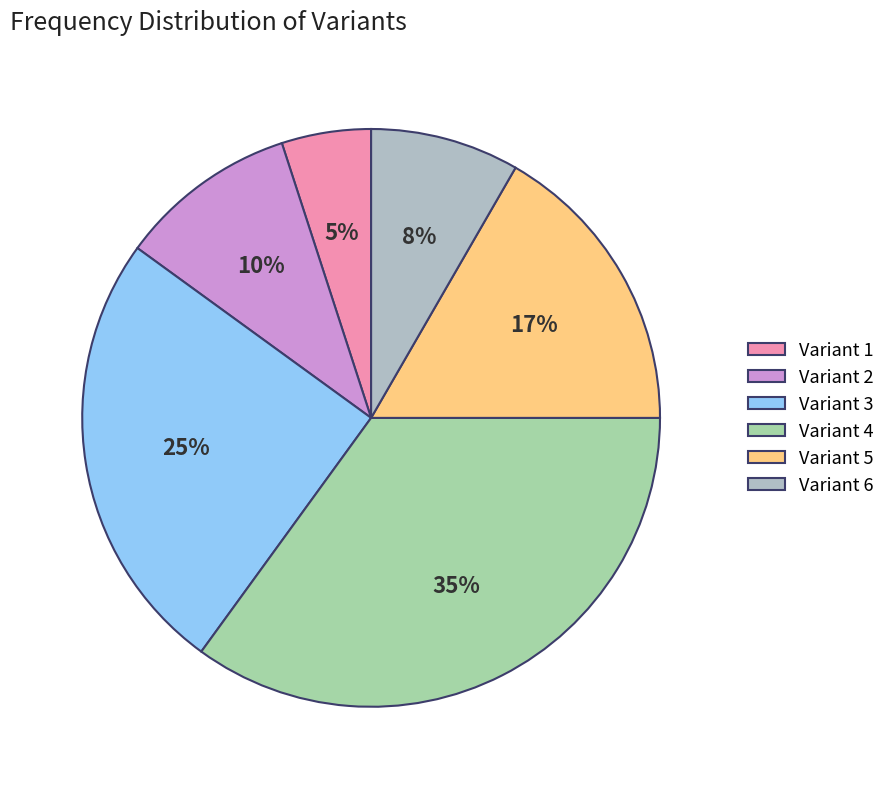

How many slices are in this pie chart?

6